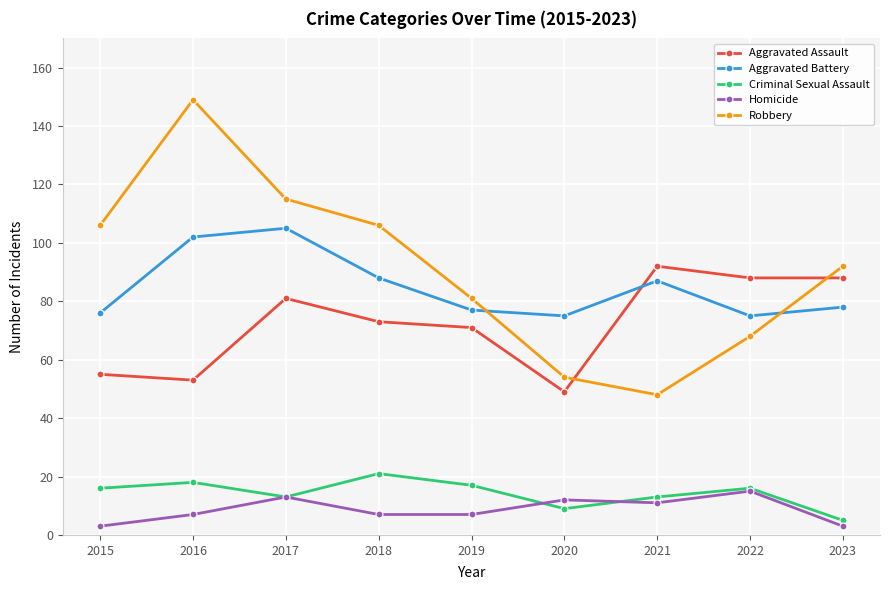

What is the sum of all Criminal Sexual Assault values?

128